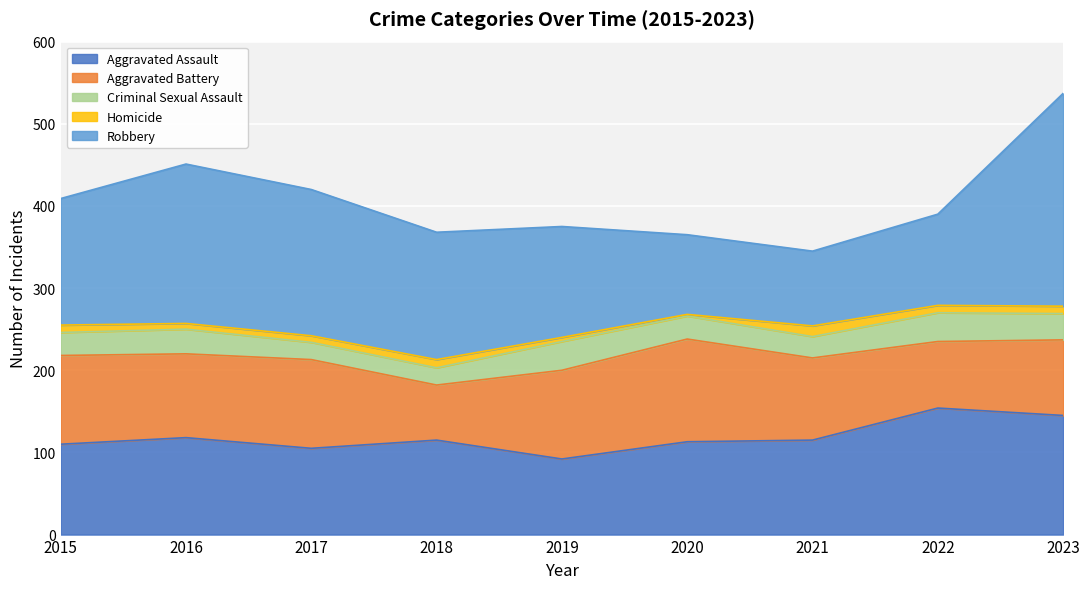

Where does the Criminal Sexual Assault series first go above 28?

2016